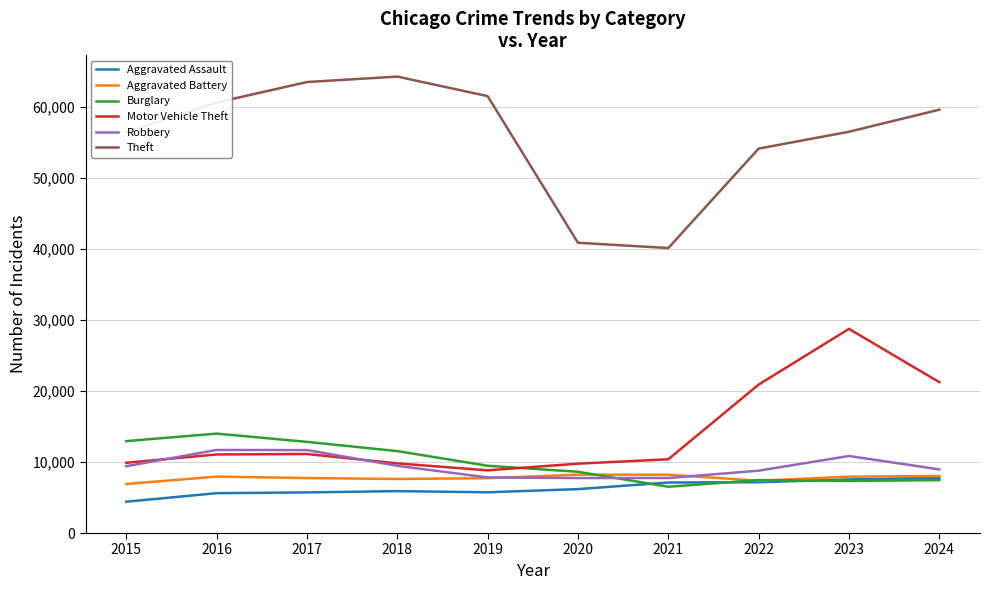

Between 2018 and 2024, which series saw the biggest shift?

Motor Vehicle Theft